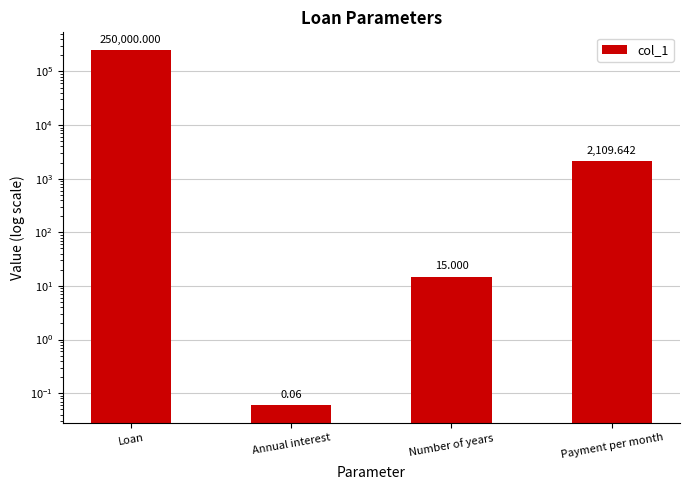

What is the label of the 4th bar from the right?

Loan